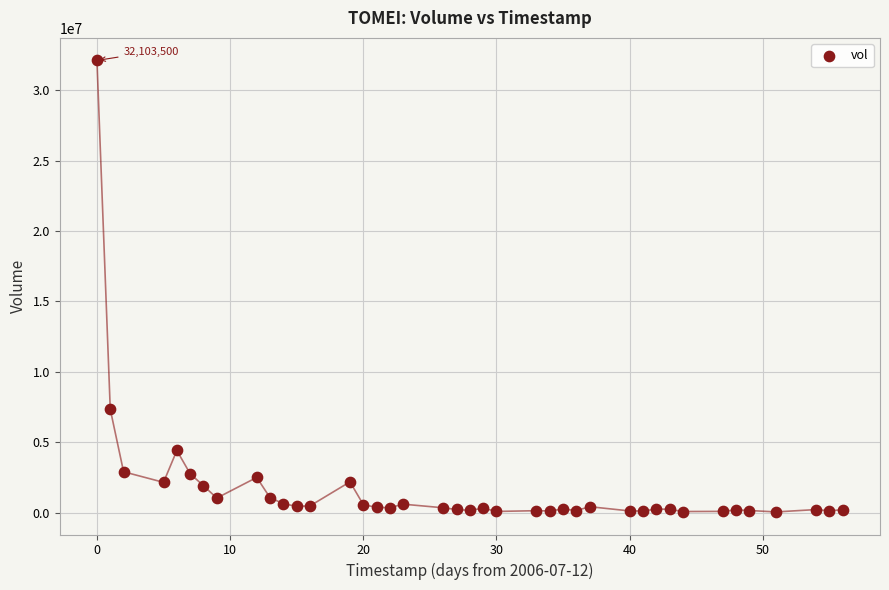

What Y value in the scatter plot is closest to 16079000?

7341800